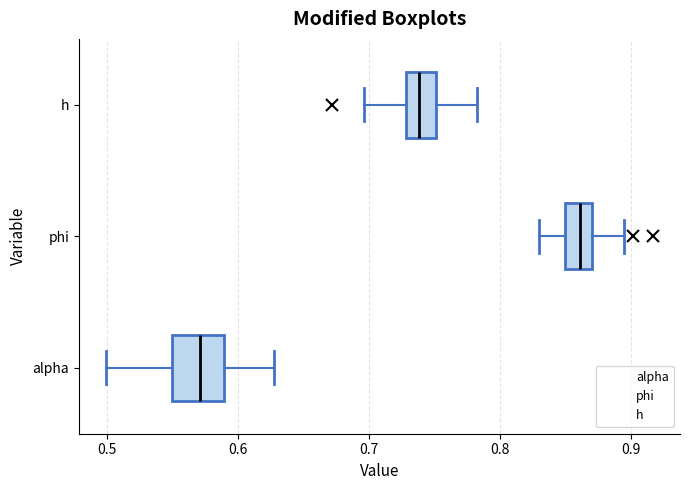

Reading bottom to top, transcribe this box plot: for each box, give where its median line is, the range the box spans, and where its two whiskers end, as read against the x-axis. The values are not printed on the chart, so give them approximately, as read against the axis.

alpha: median 0.57, box 0.55 to 0.59, whiskers 0.50 to 0.63
phi: median 0.86, box 0.85 to 0.87, whiskers 0.83 to 0.89
h: median 0.74, box 0.73 to 0.75, whiskers 0.70 to 0.78